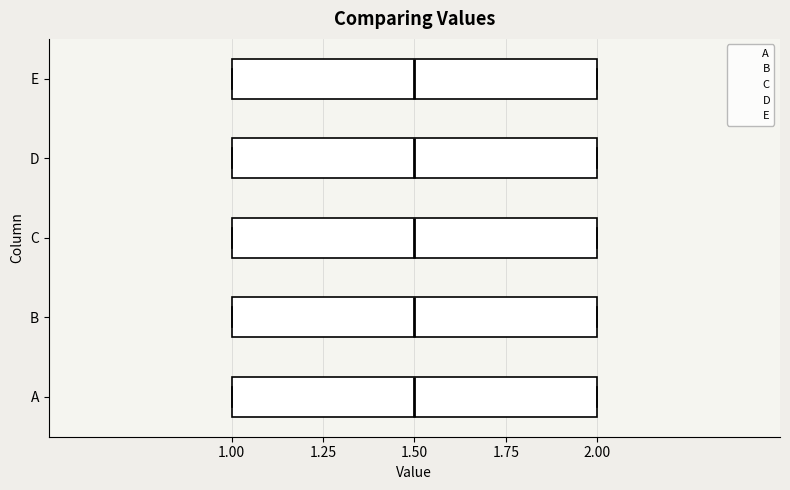

Reading bottom to top, read every box against the x-axis: the position of its median line, the range the box covers, and the ends of its whiskers. The values are not printed on the chart, so give them approximately, as read against the axis.

A: median 1.5, box 1.0 to 2.0, whiskers 1.0 to 2.0
B: median 1.5, box 1.0 to 2.0, whiskers 1.0 to 2.0
C: median 1.5, box 1.0 to 2.0, whiskers 1.0 to 2.0
D: median 1.5, box 1.0 to 2.0, whiskers 1.0 to 2.0
E: median 1.5, box 1.0 to 2.0, whiskers 1.0 to 2.0